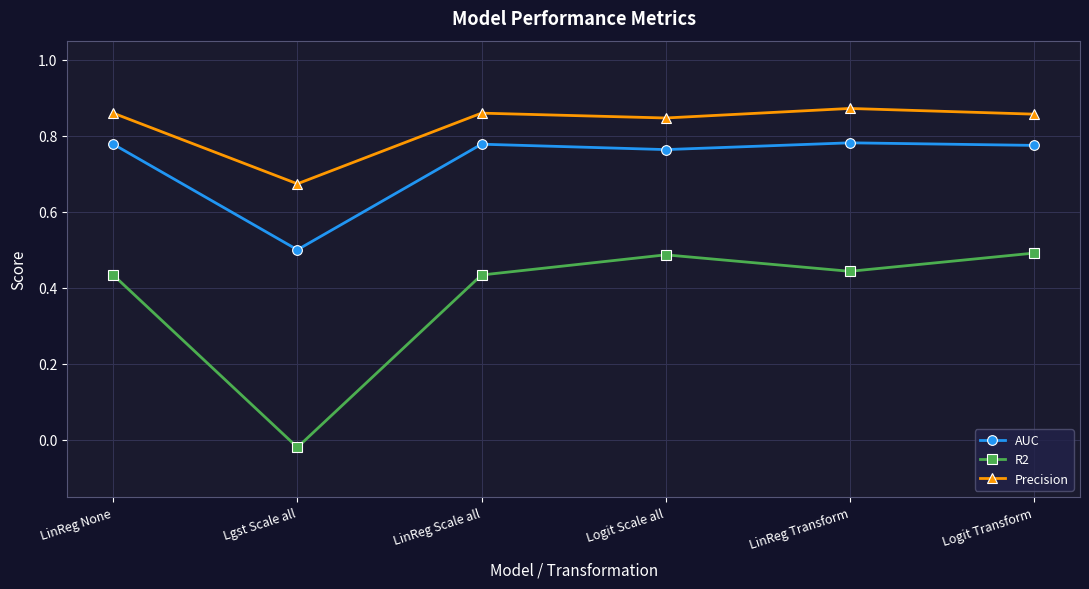

At Lgst Scale all, list the series in order from largest to smallest.

Precision, AUC, R2